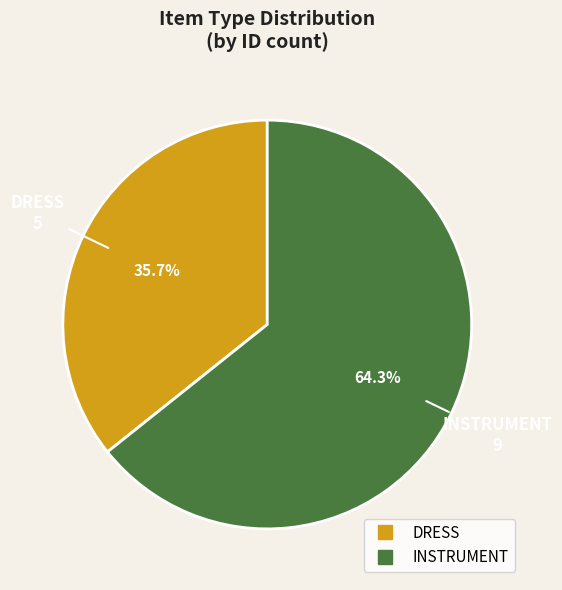

How many segments does this pie chart have?

2